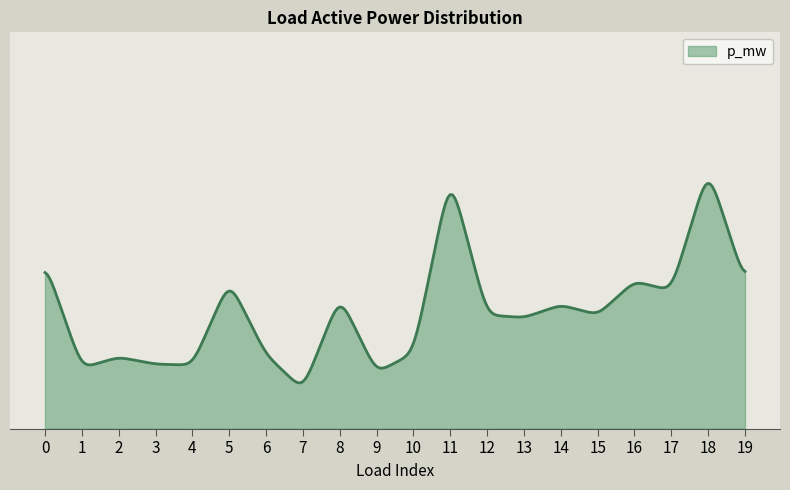

Which category has the lowest value across all series?

7